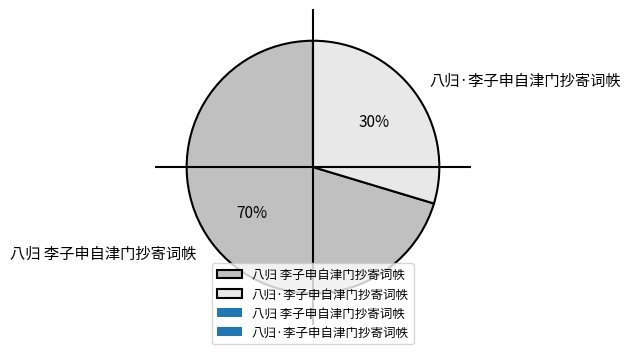

What is the smallest slice in the pie chart?

八归·李子申自津门抄寄词帙